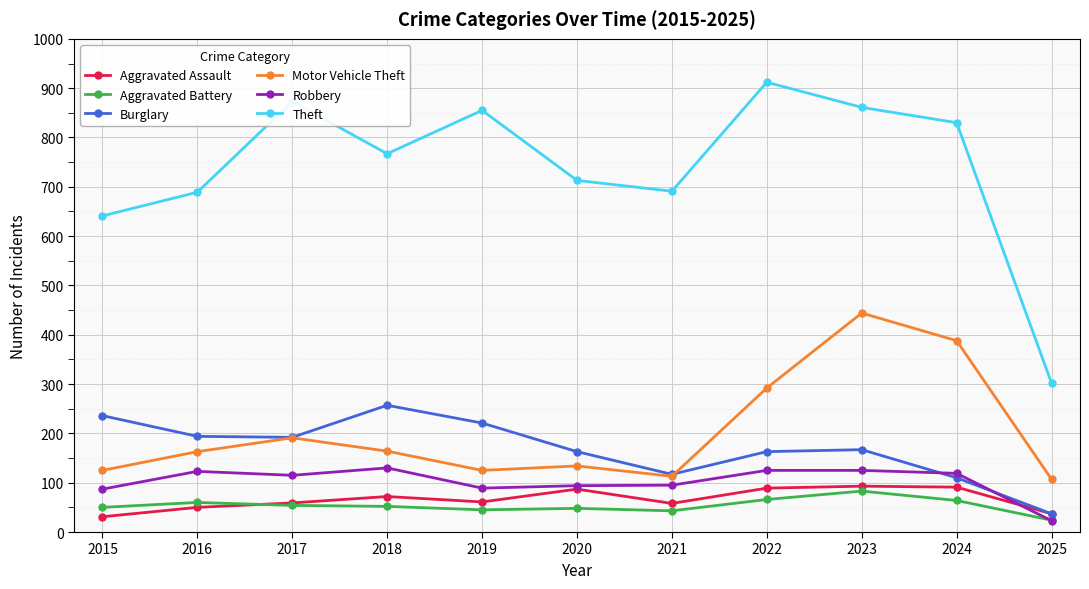

What is the approximate value of Burglary at 2022?

163